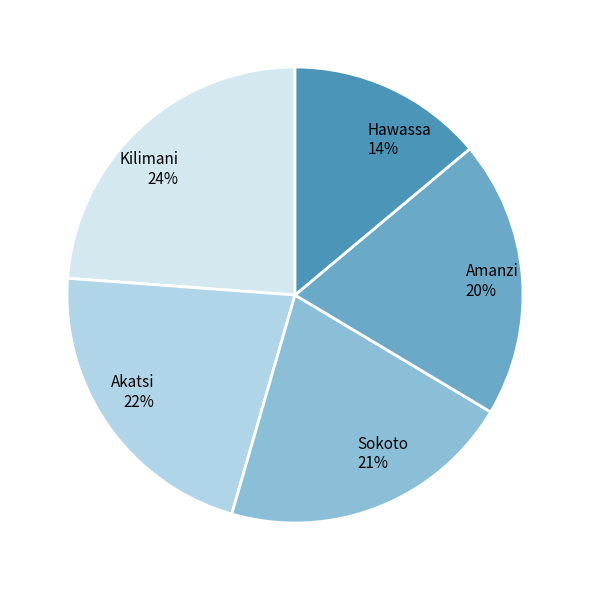

The Kilimani slice represents 24% of the pie. True or false?

True